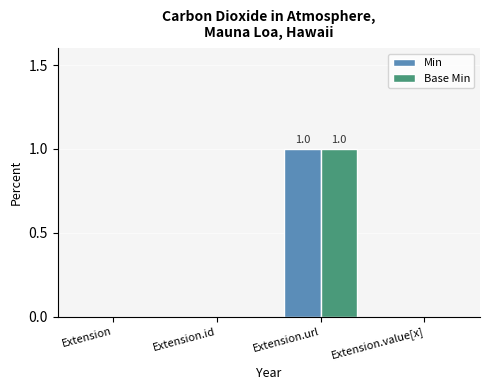

Is it true that Min equals -1 at Extension?

False